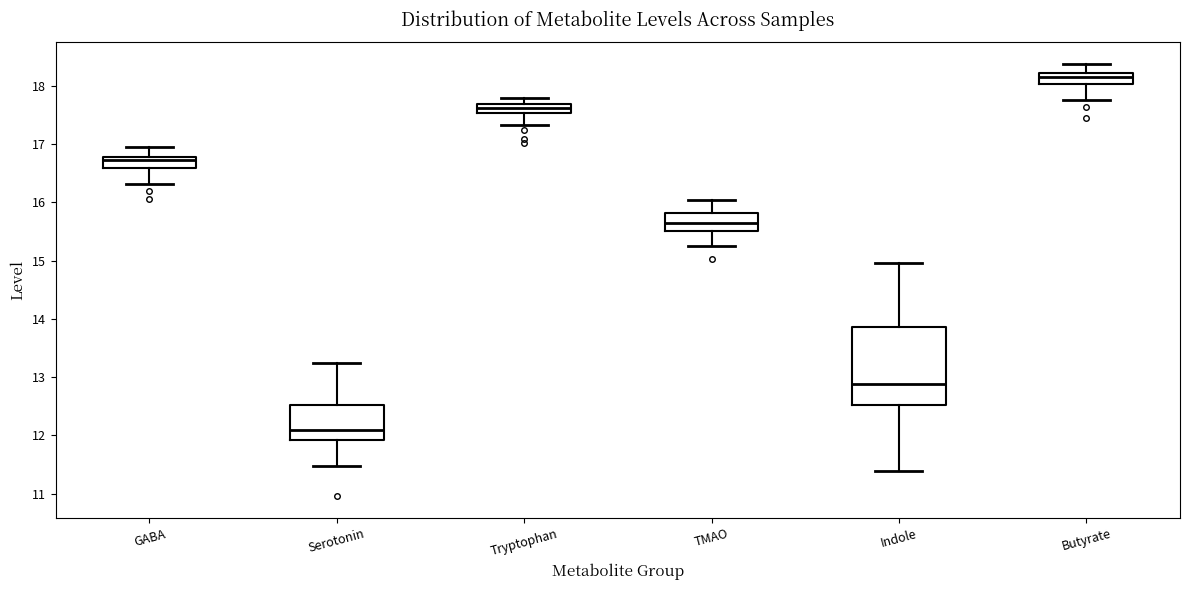

Reading left to right, transcribe this box plot: for each box, give where its median line is, the range the box spans, and where its two whiskers end, as read against the y-axis. The values are not printed on the chart, so give them approximately, as read against the axis.

GABA: median 16.7, box 16.6 to 16.8, whiskers 16.3 to 17.0
Serotonin: median 12.1, box 11.9 to 12.5, whiskers 11.5 to 13.2
Tryptophan: median 17.6, box 17.5 to 17.7, whiskers 17.3 to 17.8
TMAO: median 15.7, box 15.5 to 15.8, whiskers 15.2 to 16.0
Indole: median 12.9, box 12.5 to 13.9, whiskers 11.4 to 15.0
Butyrate: median 18.1, box 18.0 to 18.2, whiskers 17.8 to 18.4